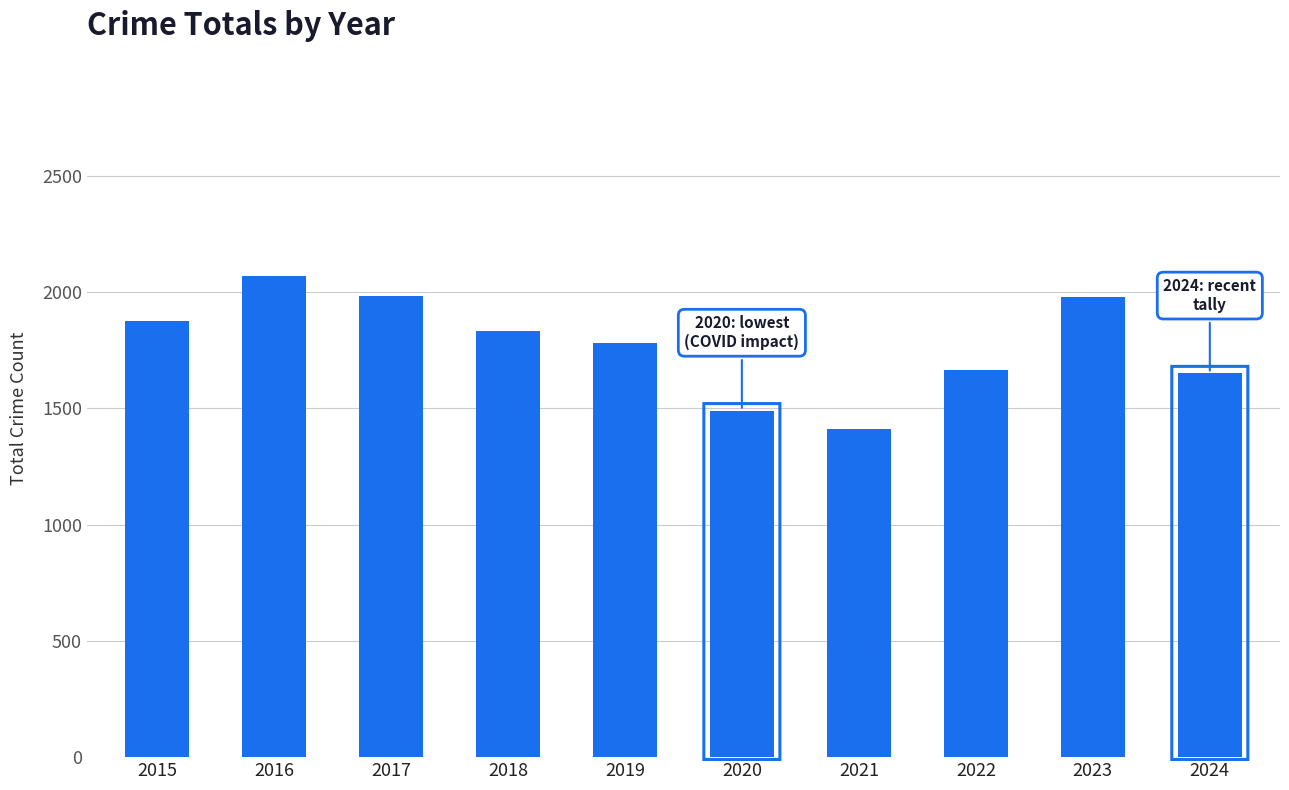

How many bars are there in total?

10